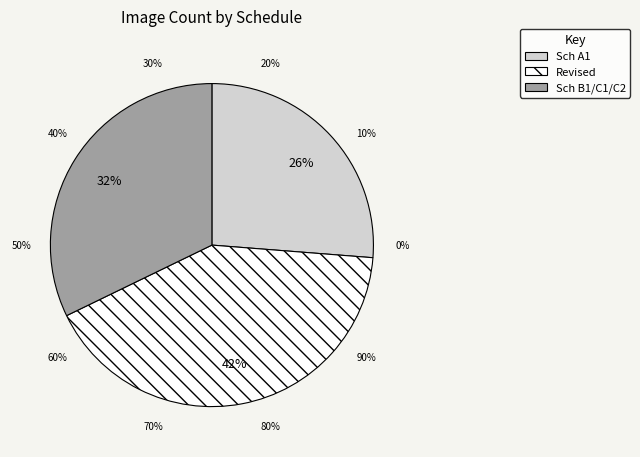

Which category has the smallest portion of the pie?

Sch A1